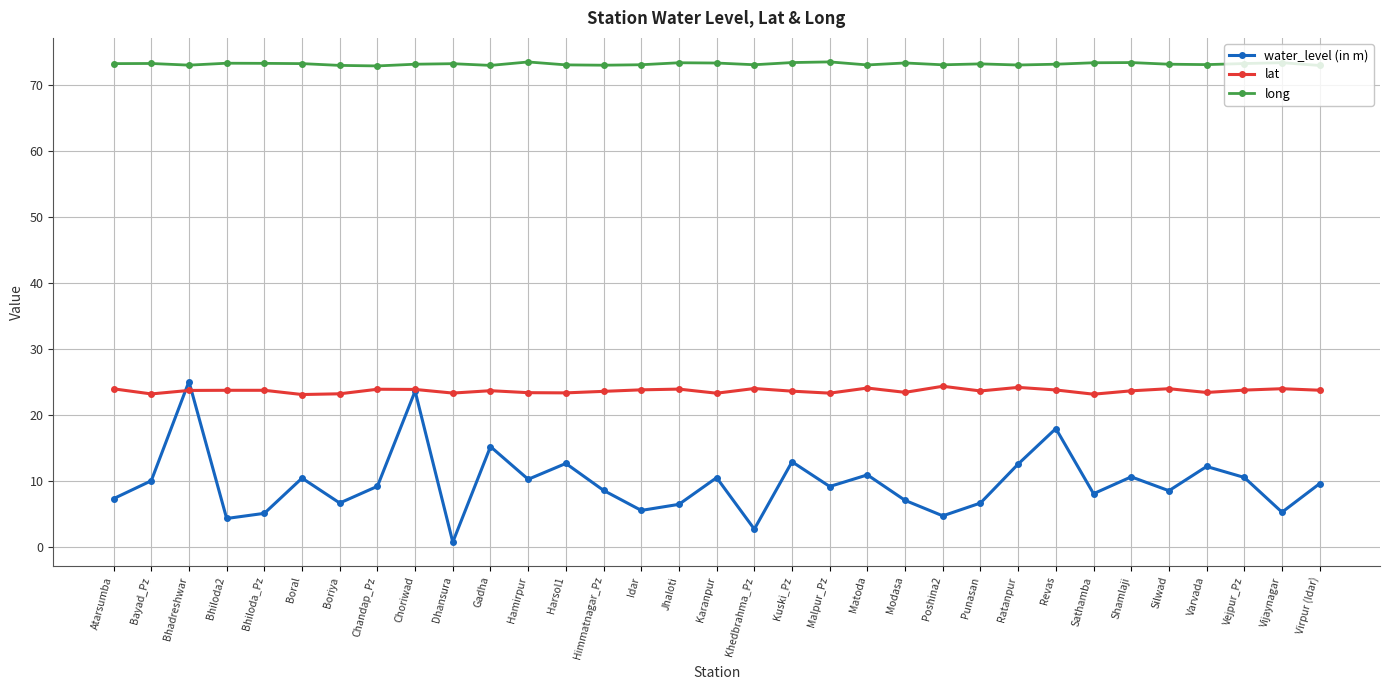

What is the difference between the maximum and second lowest values in the water_level (in m) series?

22.3